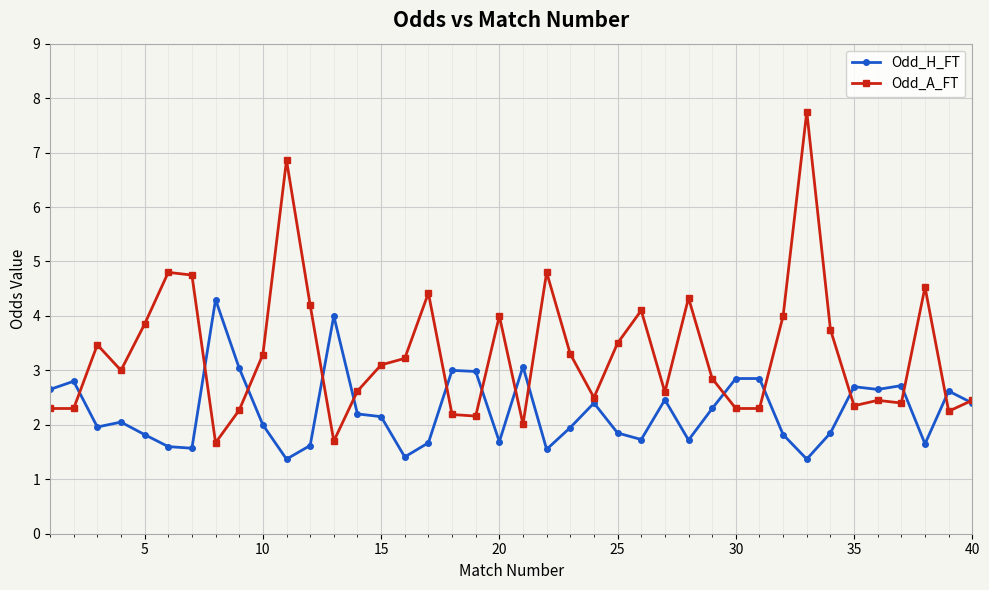

What is the highest value of the Odd_H_FT series?

4.3